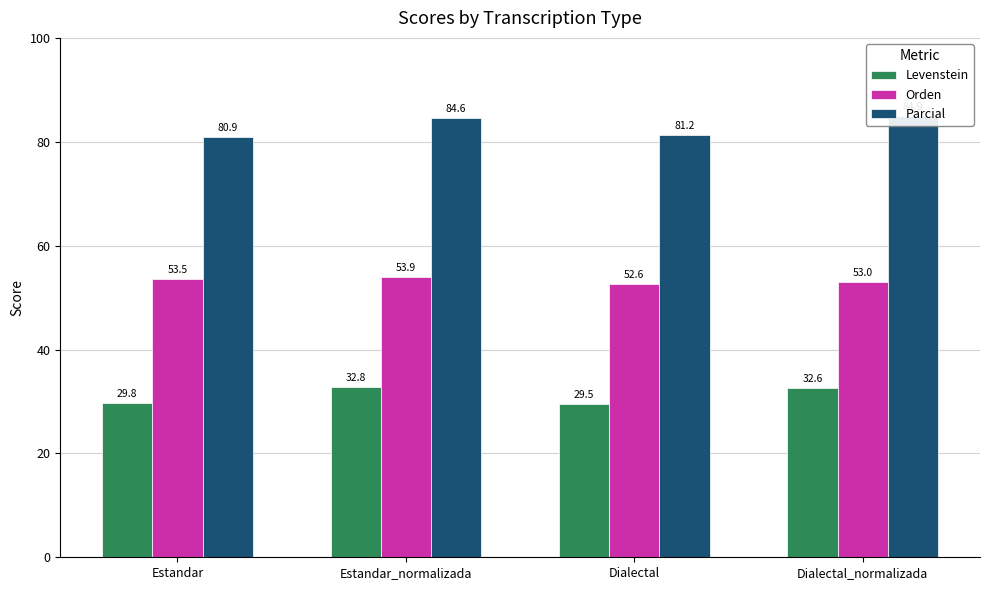

Is it true that Parcial equals 145.7 at Dialectal?

False